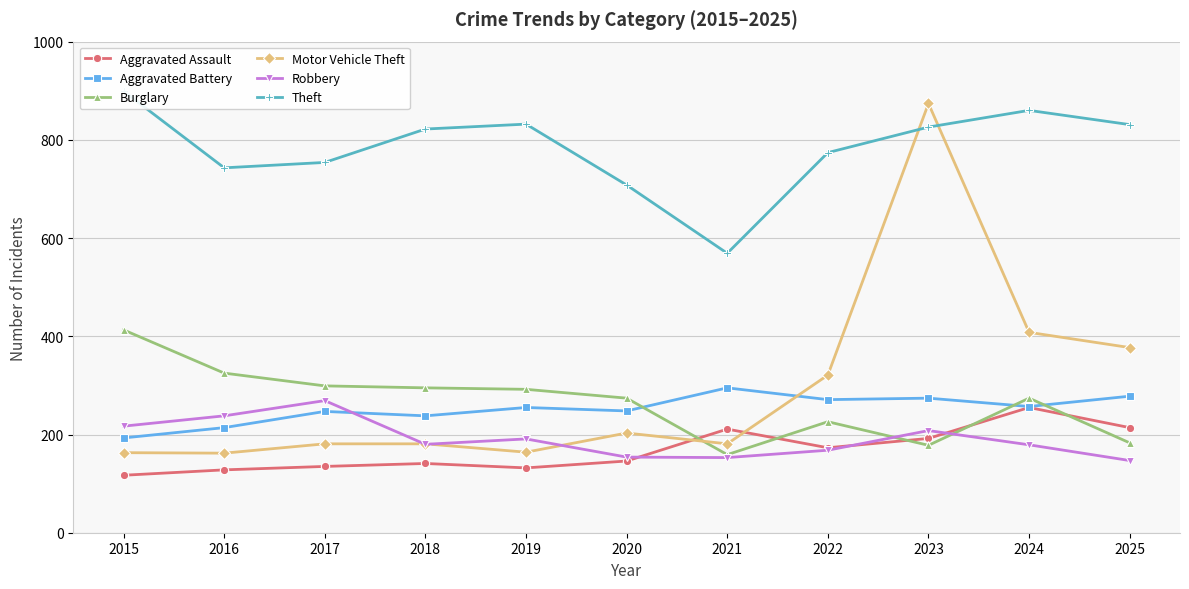

Which category has the lowest value in the Burglary series?

2021